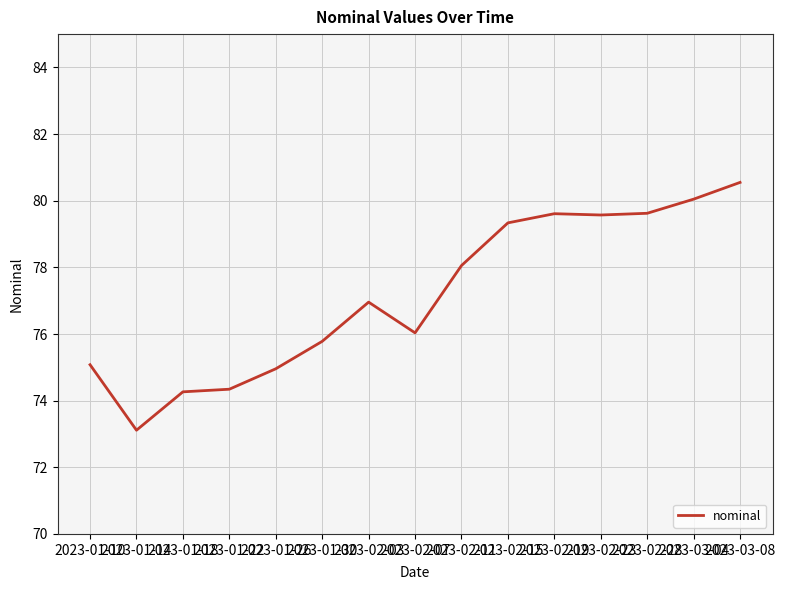

Reading left to right, extract all data points from this chart.

75.1	73.1	74.3	74.3	75.0	75.8	77.0	76.0	78.1	79.3	79.6	79.6	79.6	80.0	80.5